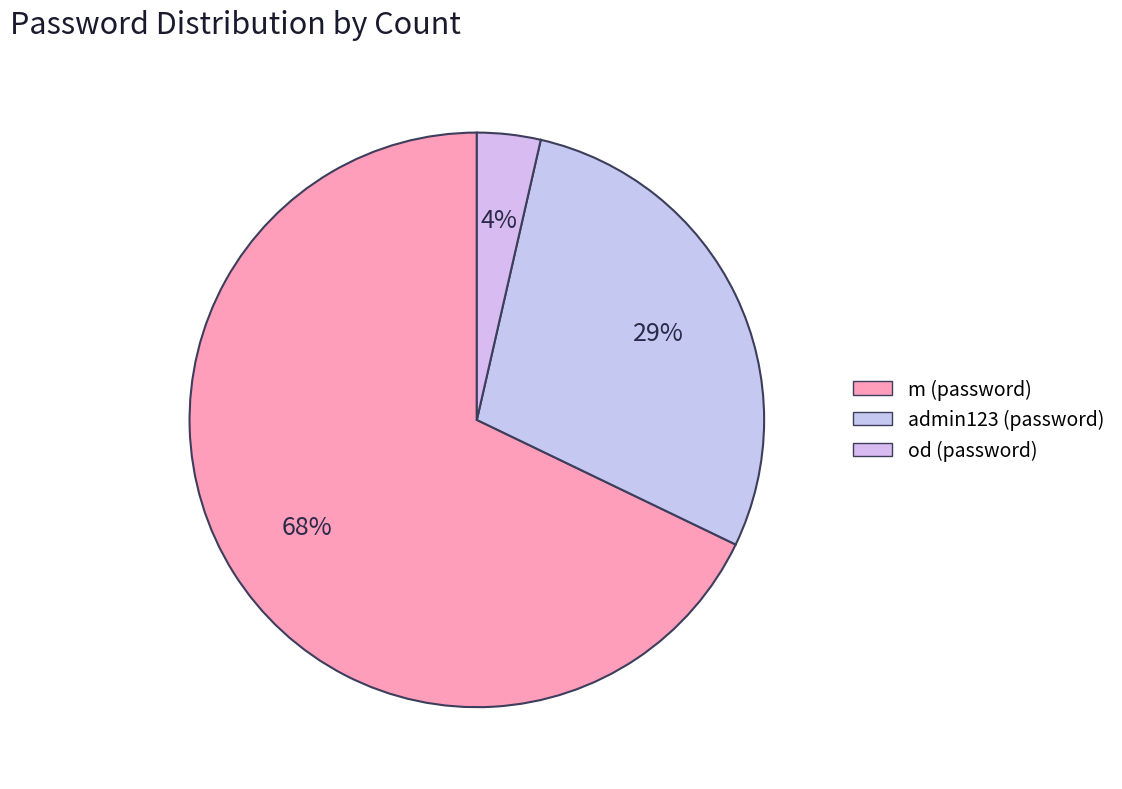

How many slices are in this pie chart?

3